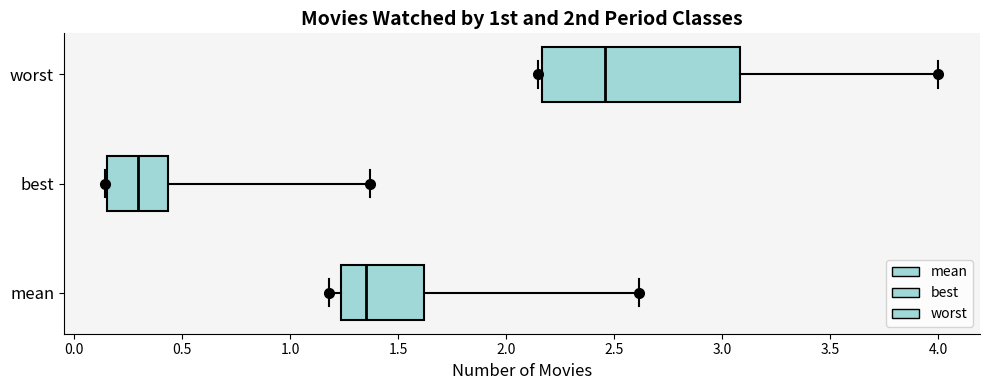

Which box has the furthest to the right median line?

worst